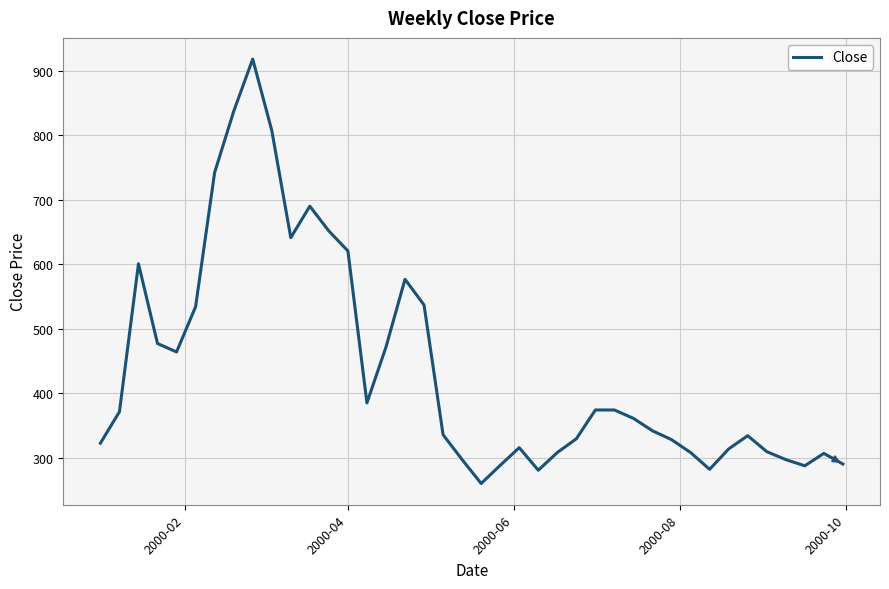

What is the difference between the maximum and minimum values?

658.6